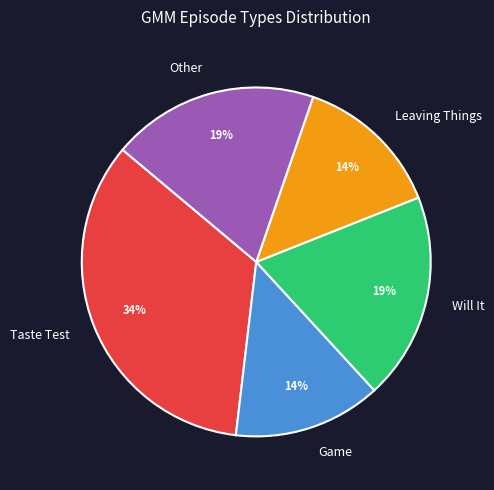

To the nearest percent, what is the difference between the Will It and Leaving Things slice percentages?

5%